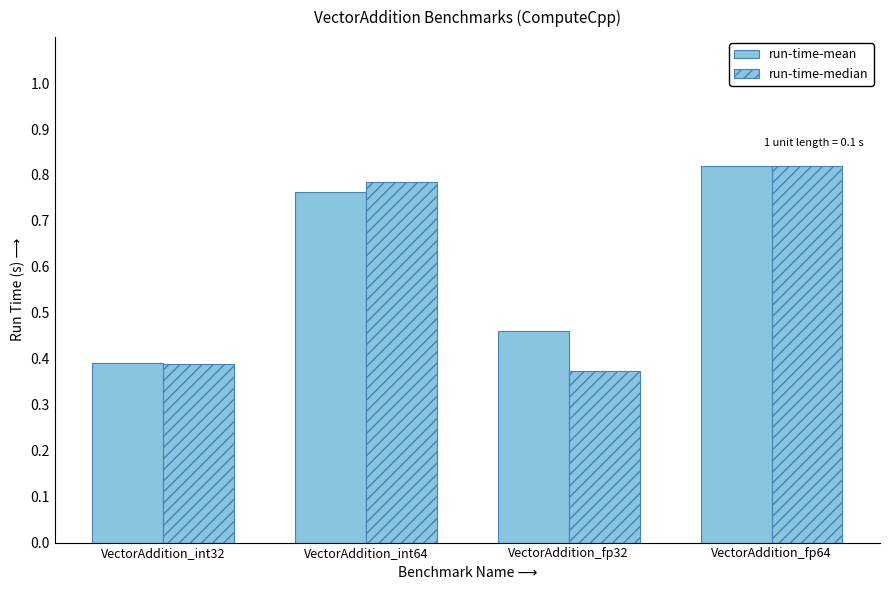

How many groups of bars are there?

4